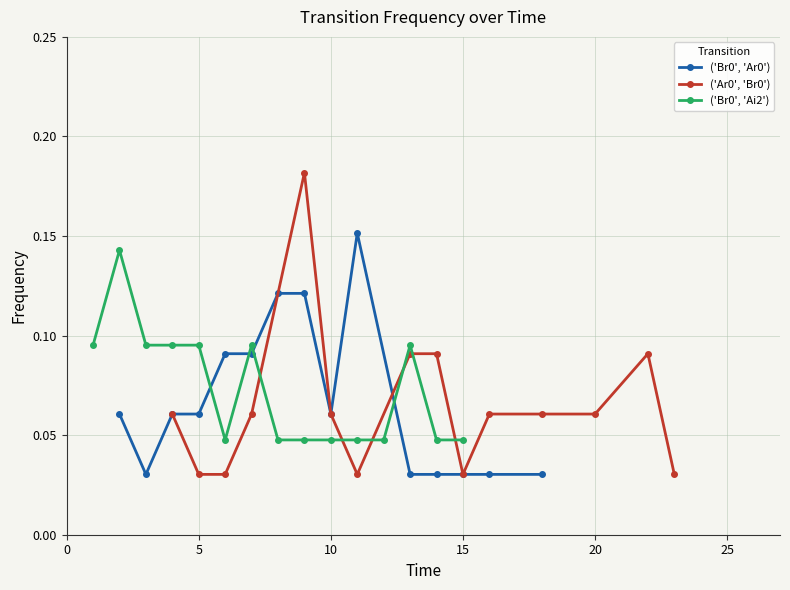

True or false: ('Br0', 'Ai2') has more than 0 points higher than both neighbors.

True